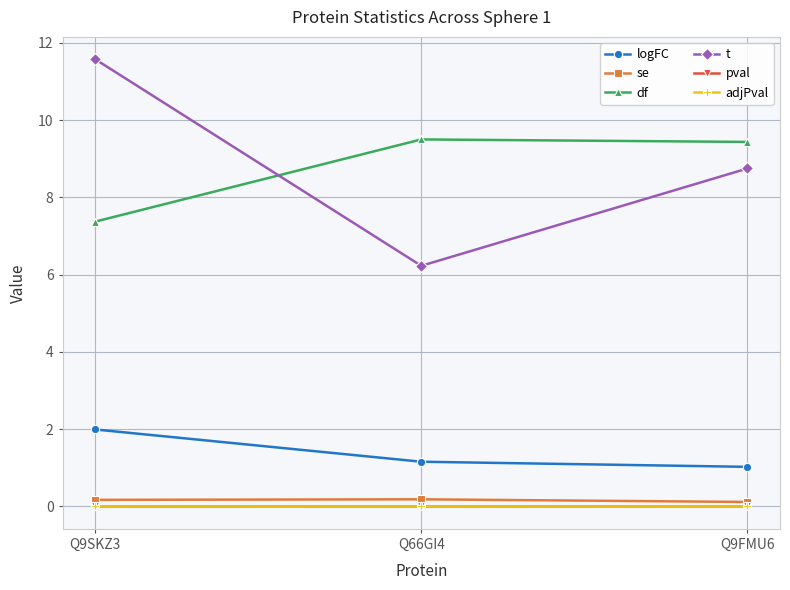

True or false: t has a value of 8.4 at Q66GI4.

False